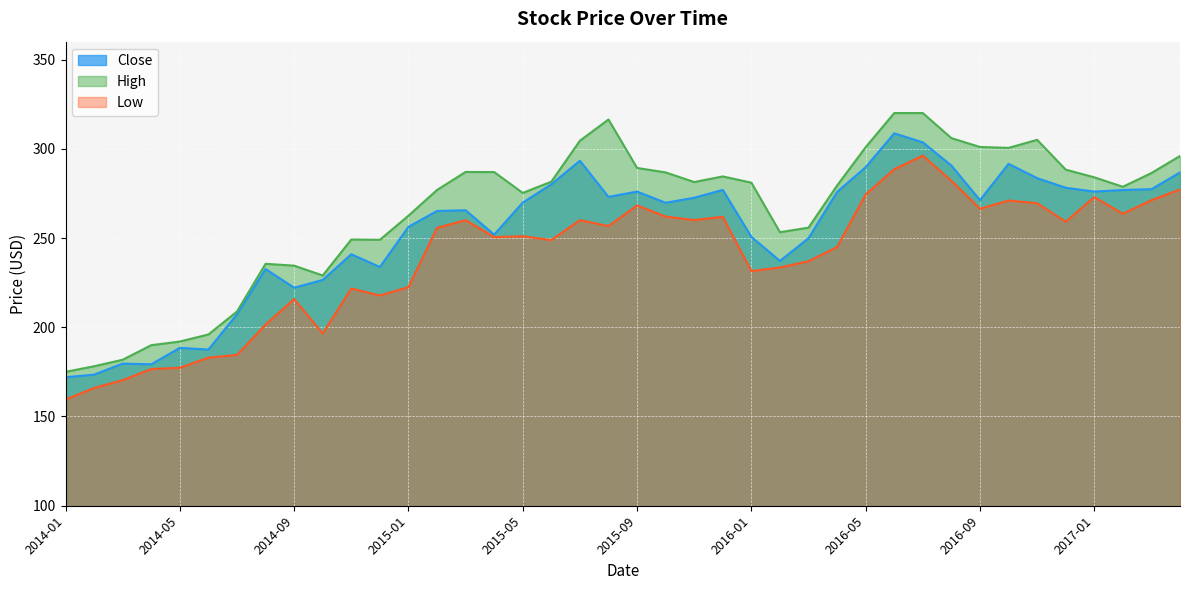

What is the sum of the Close values at 2016-07 and 2014-09?

525.8